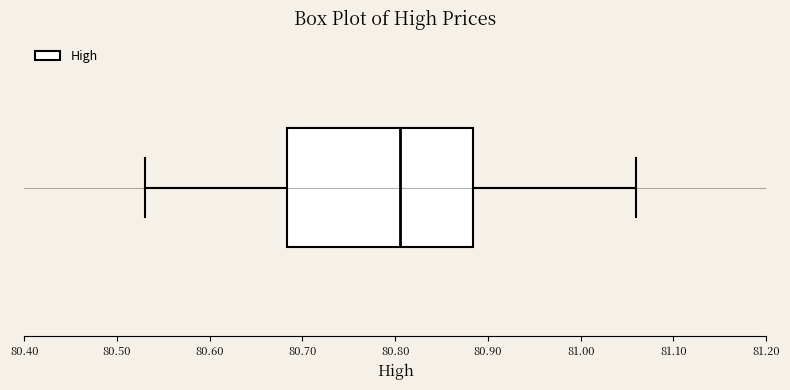

Where is the right edge of the box on the x-axis? The values are not printed on the chart, so give them approximately, as read against the axis.

80.88